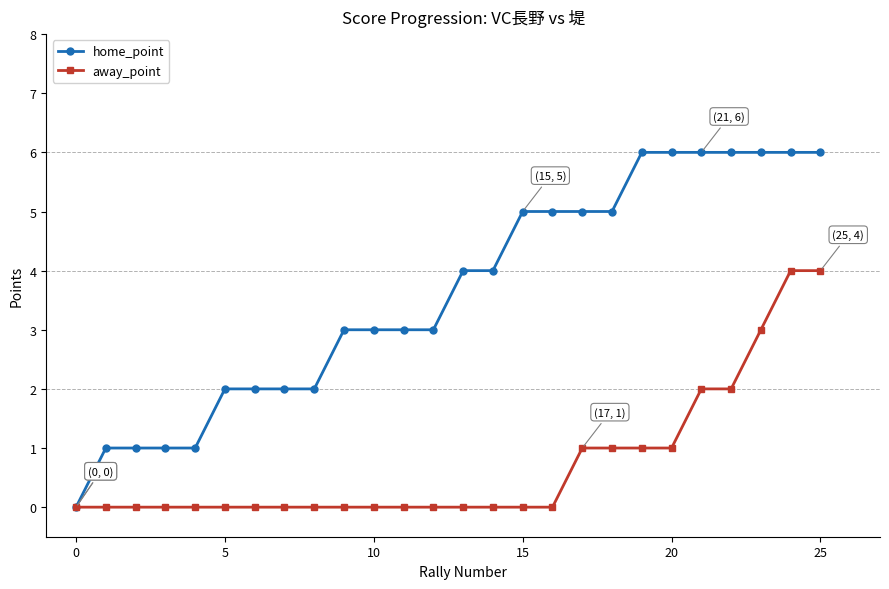

Which series has the largest range (max minus min)?

home_point